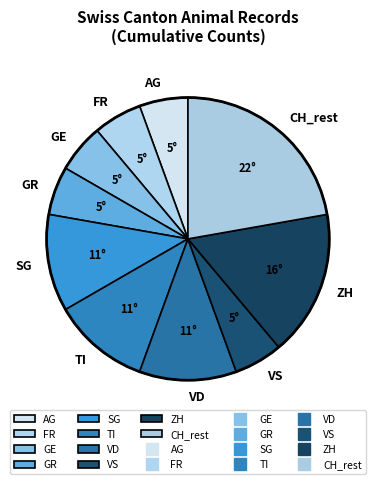

What is the largest slice in the pie chart?

CH_rest